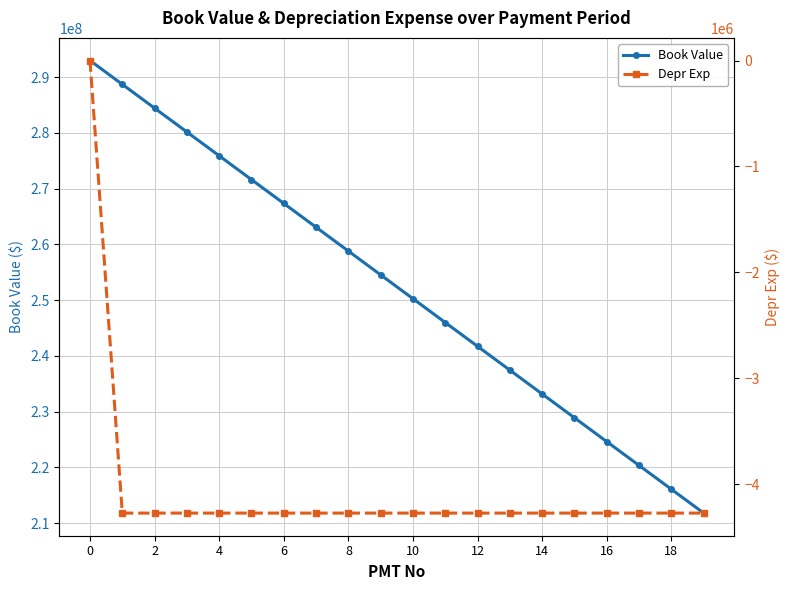

At how many categories does at least one series exceed 129423523?

20